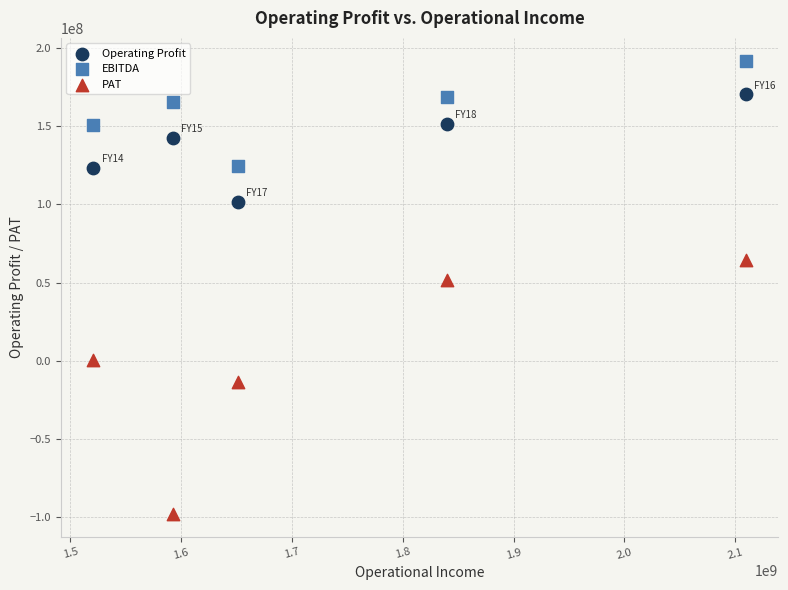

Which series has the widest spread of Y values?

PAT